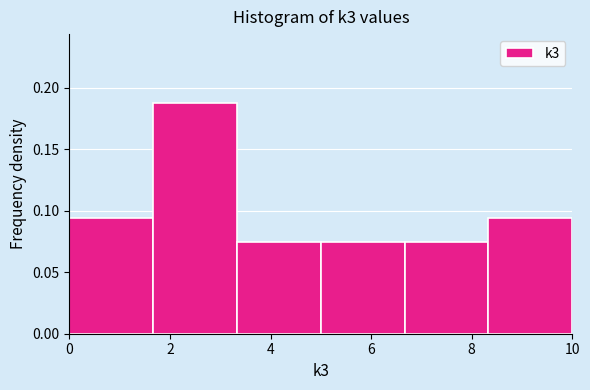

How tall is the bar that spans 8.4 to 10.0 on the x-axis? Neither the bar edges nor the heights are printed on the chart, so give them approximately, as read against the axes.

0.095